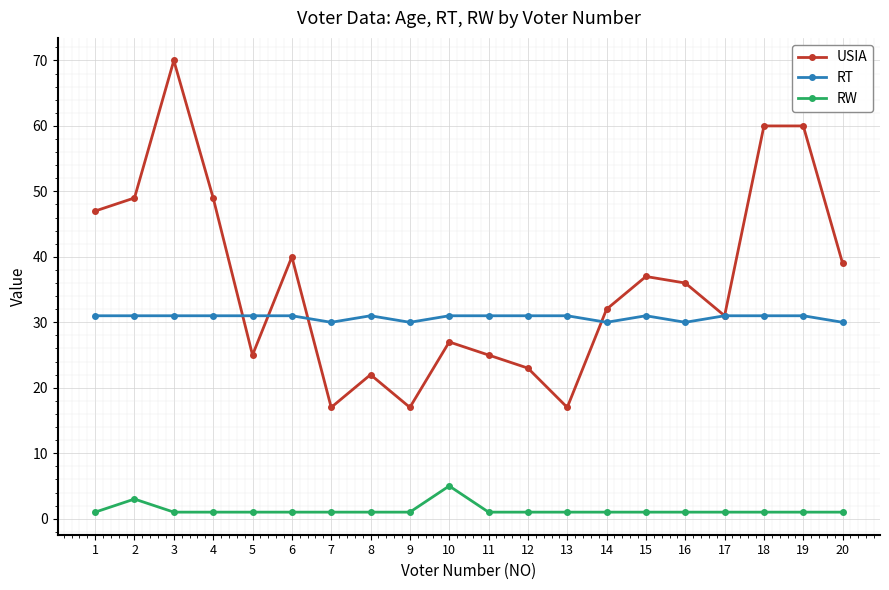

Reading right to left, what are all the values shown in this chart?

USIA: 39	60	60	31	36	37	32	17	23	25	27	17	22	17	40	25	49	70	49	47
RT: 30	31	31	31	30	31	30	31	31	31	31	30	31	30	31	31	31	31	31	31
RW: 1	1	1	1	1	1	1	1	1	1	5	1	1	1	1	1	1	1	3	1